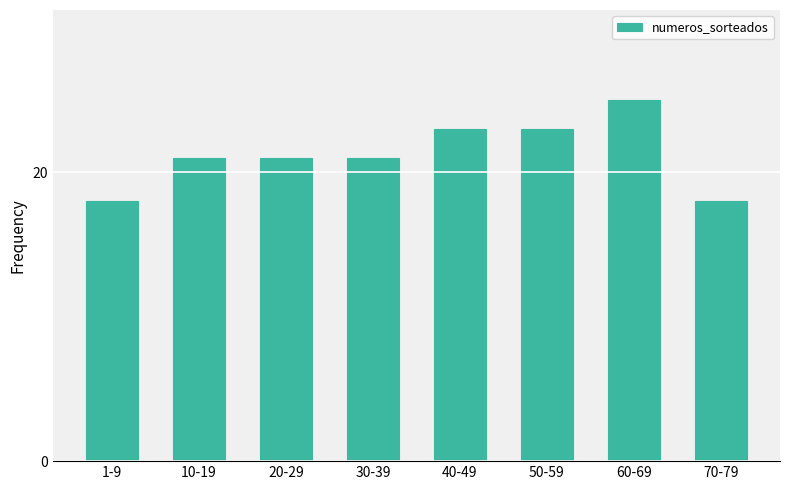

Reading left to right, extract all data points from this chart.

1-9=18	10-19=21	20-29=21	30-39=21	40-49=23	50-59=23	60-69=25	70-79=18